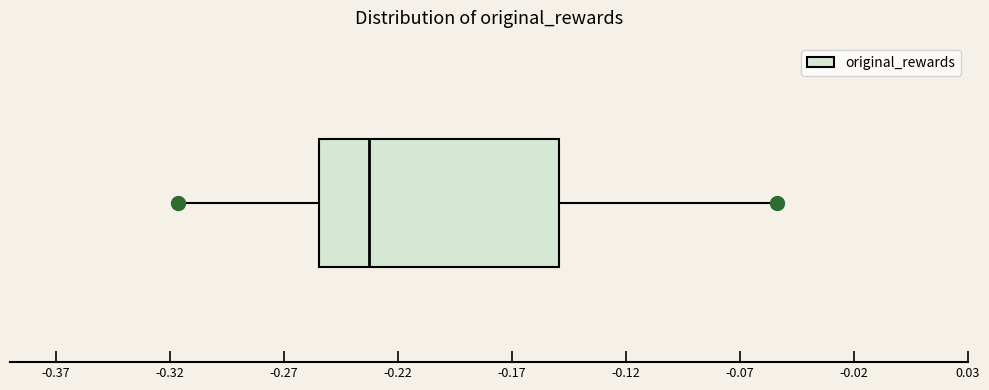

Transcribe this box plot: give where the median line is, the range the box spans, and where the two whiskers end, as read against the x-axis. The values are not printed on the chart, so give them approximately, as read against the axis.

median -0.230, box -0.255 to -0.150, whiskers -0.315 to -0.055